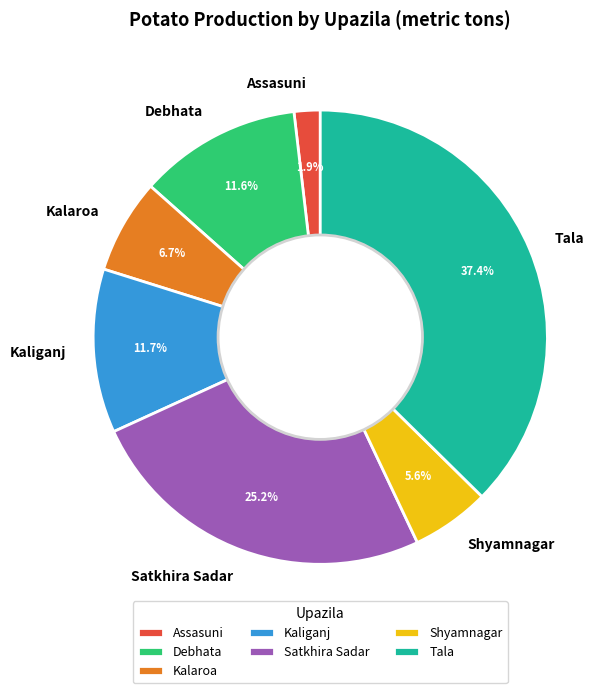

To the nearest percent, what percentage of the pie is Debhata?

12%